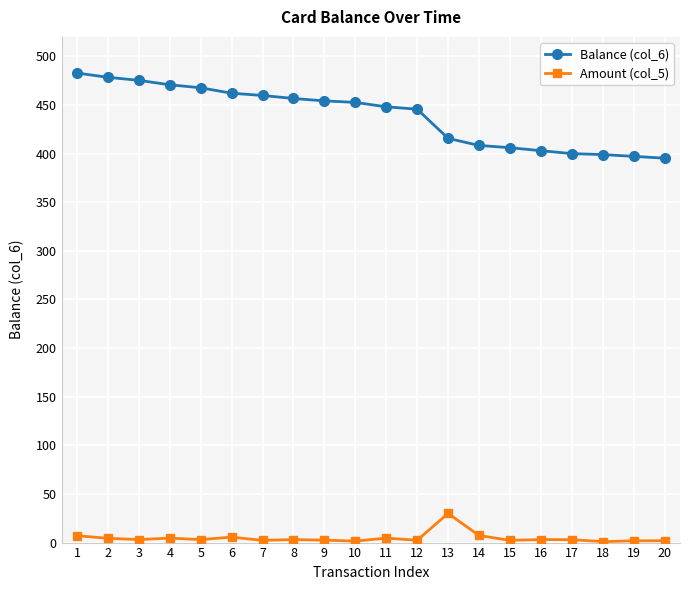

True or false: Amount (col_5) and Balance (col_6) intersect in this chart.

False